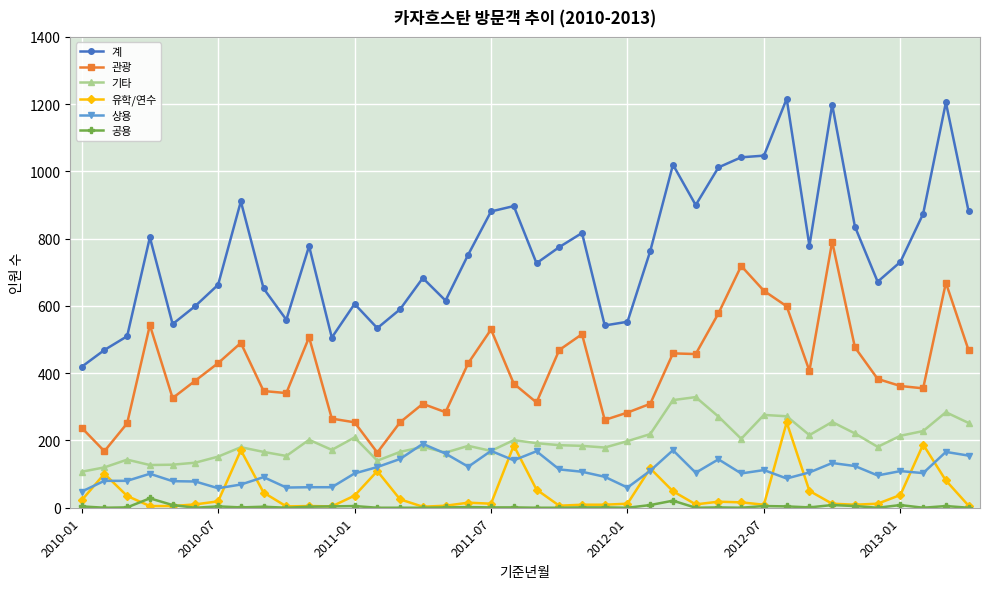

List the series in order of their peak value, lowest first.

공용, 상용, 유학/연수, 기타, 관광, 계